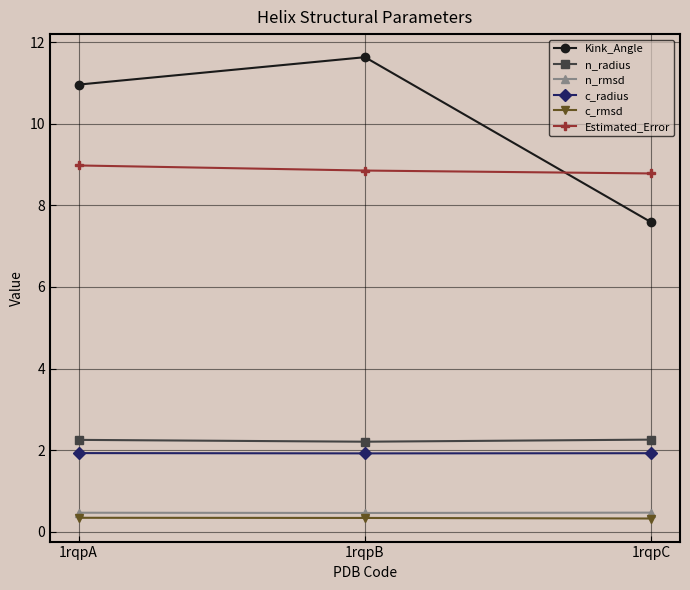

What is the value of the c_rmsd point at the 3rd from the left?

0.3